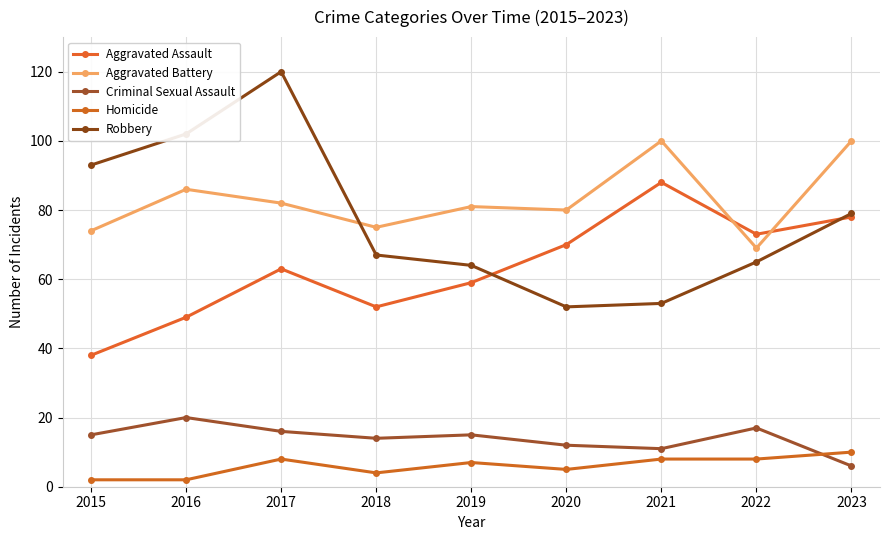

Is it true that Aggravated Assault equals 70 at 2020?

True